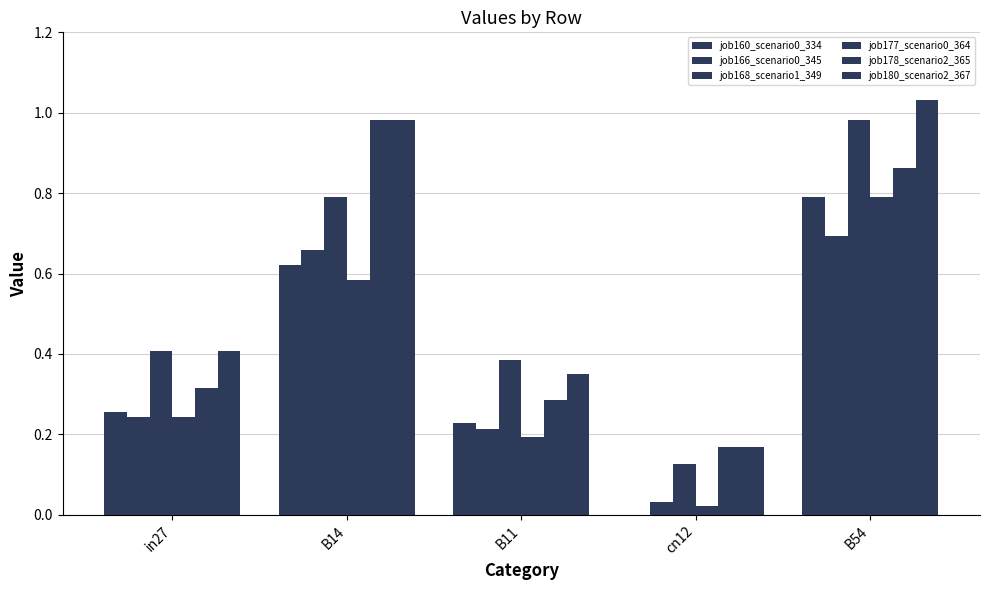

Which has a higher value, B14 or B11?

B14